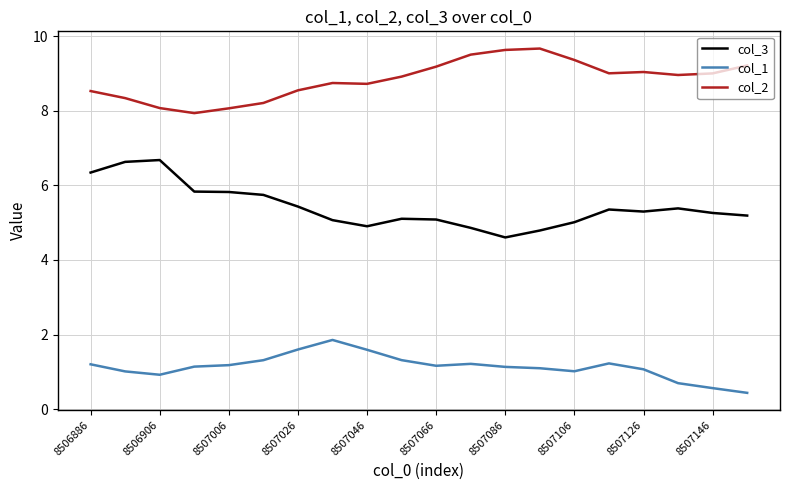

Which series has the largest total across all categories?

col_2